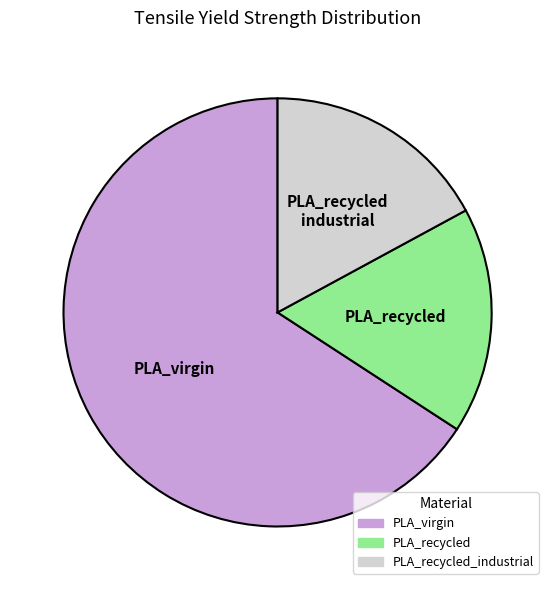

What is the majority slice?

PLA_virgin